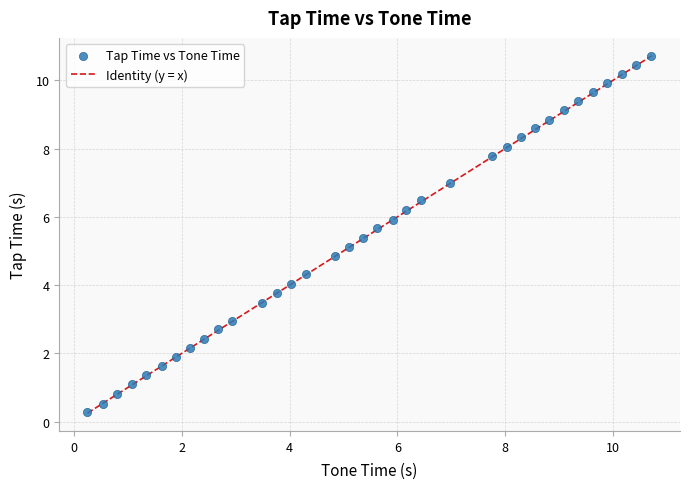

What is the range of X values (max minus min)?

10.4